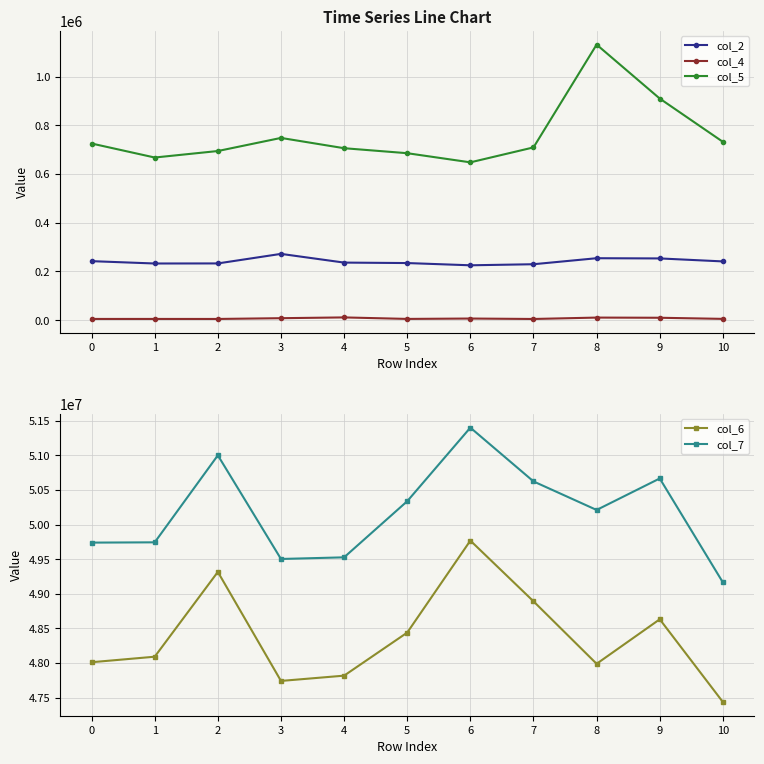

Which series has the largest range (max minus min)?

col_6